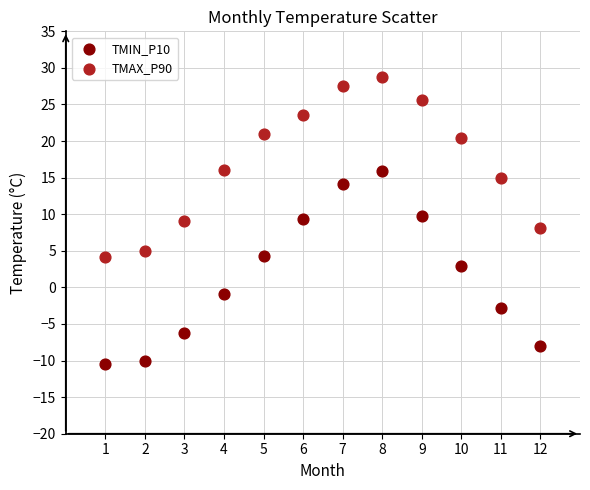

Across all data points, what is the range of Y values (max minus min)?

39.3